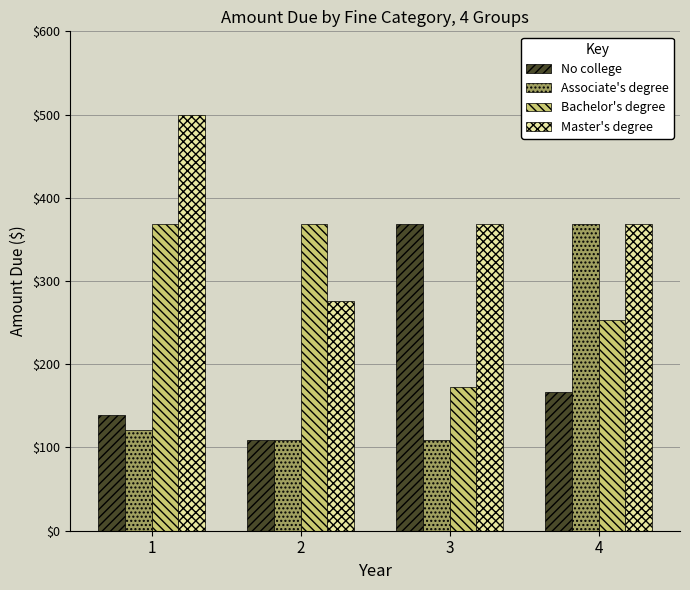

What are all the series names shown in the legend?

No college, Associate's degree, Bachelor's degree, Master's degree